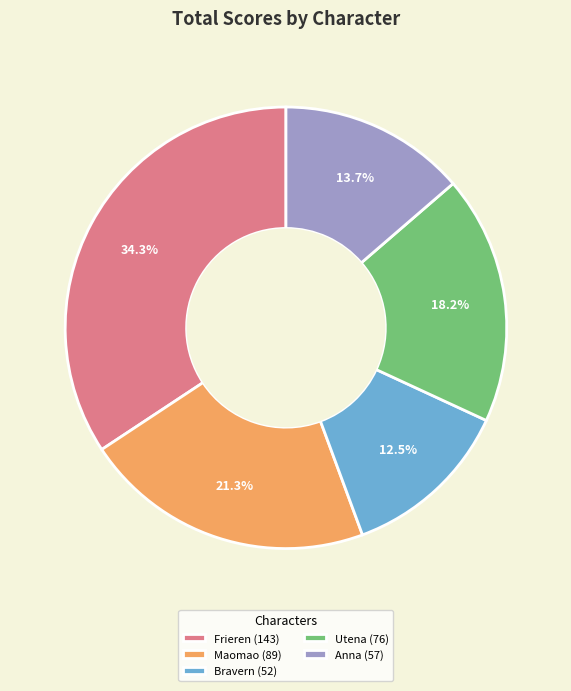

Count the number of slices in the pie.

5